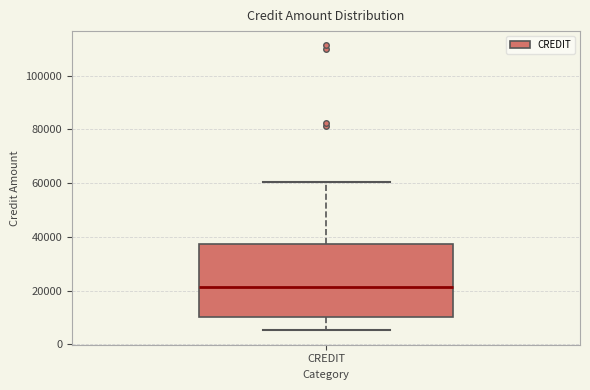

Read this box plot against the y-axis: the position of the median line, the range covered by the box, and the ends of both whiskers. The values are not printed on the chart, so give them approximately, as read against the axis.

median 22000, box 10000 to 38000, whiskers 6000 to 60000